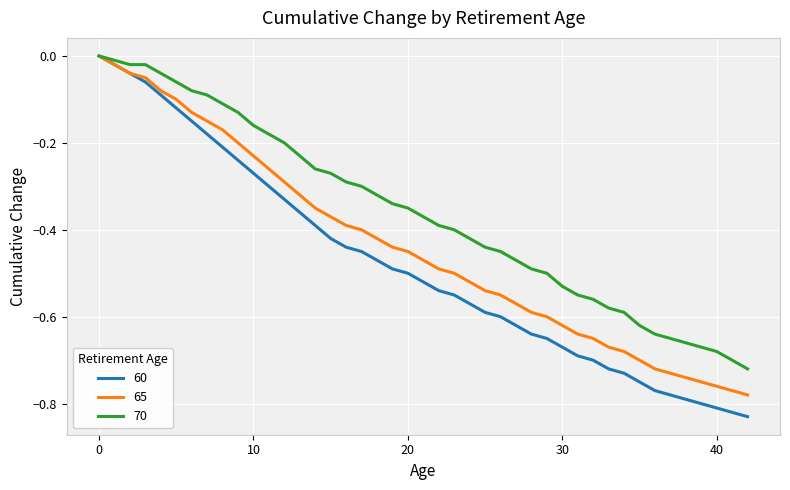

Does the chart have visible grid lines?

Yes